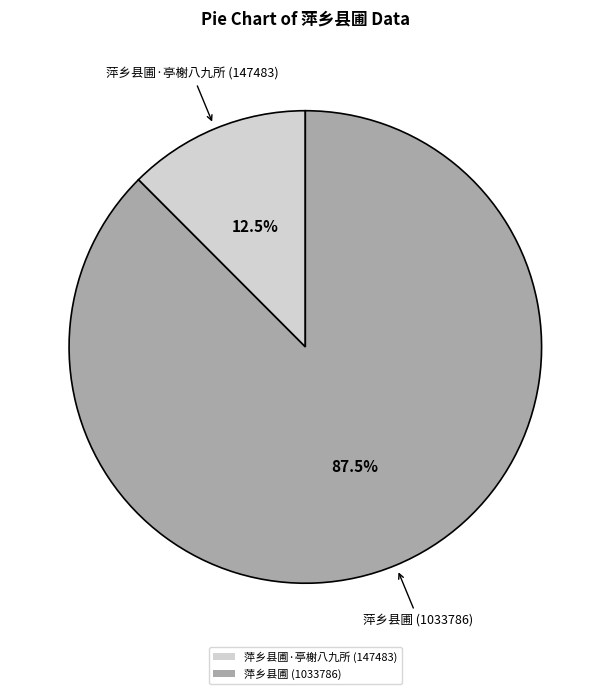

Which category has the smallest portion of the pie?

萍乡县圃·亭榭八九所 (147483)